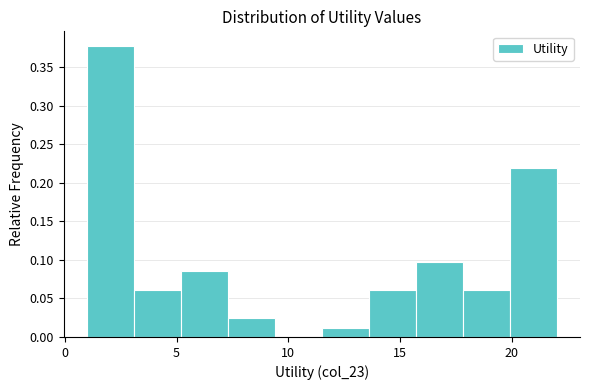

Reading left to right, list every bar in this chart as the range it spans on the x-axis followed by its height. Neither the bar edges nor the heights are printed on the chart, so give them approximately, as read against the axes.

1.0 to 3.1: 0.380
3.1 to 5.2: 0.060
5.2 to 7.3: 0.085
7.3 to 9.4: 0.025
9.4 to 11.5: 0
11.5 to 13.6: 0.010
13.6 to 15.7: 0.060
15.7 to 17.8: 0.100
17.8 to 19.9: 0.060
19.9 to 22.0: 0.220